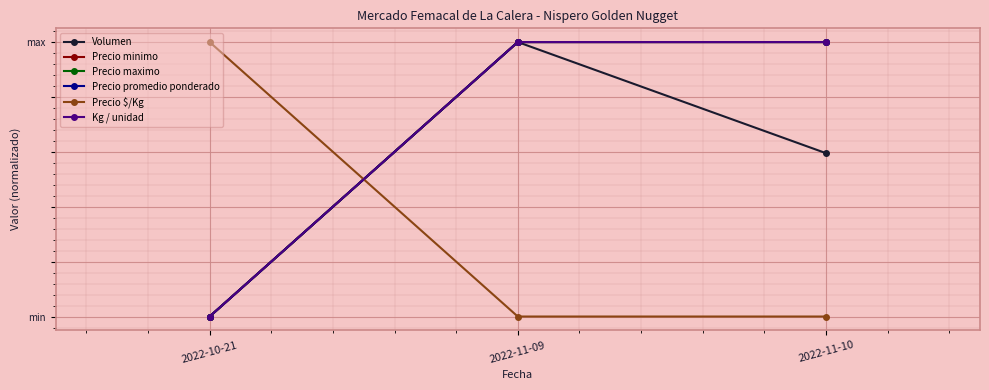

Does the chart display data point markers on the line(s)?

Yes